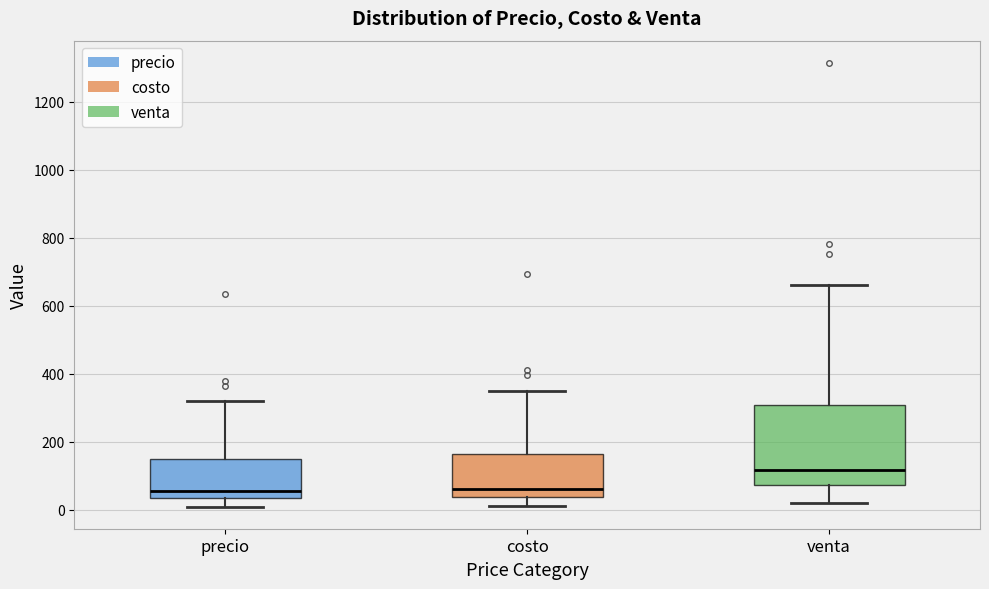

Reading left to right, transcribe this box plot: for each box, give where its median line is, the range the box spans, and where its two whiskers end, as read against the y-axis. The values are not printed on the chart, so give them approximately, as read against the axis.

precio: median 60, box 40 to 140, whiskers 0 to 320
costo: median 60, box 40 to 160, whiskers 0 to 340
venta: median 120, box 80 to 300, whiskers 20 to 660